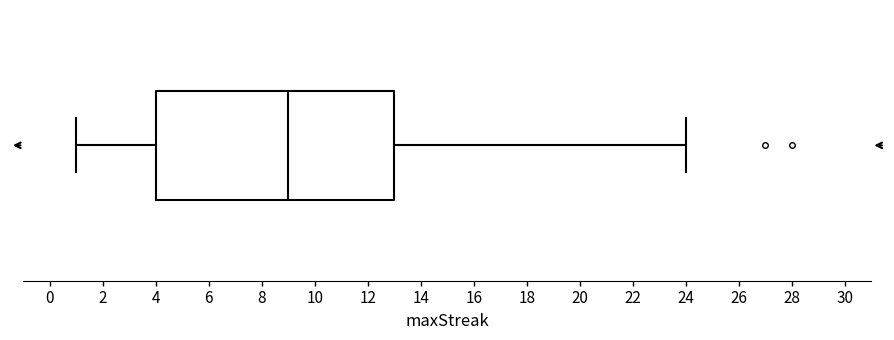

Read this box plot against the x-axis: the position of the median line, the range covered by the box, and the ends of both whiskers. The values are not printed on the chart, so give them approximately, as read against the axis.

median 9, box 4 to 13, whiskers 1 to 24